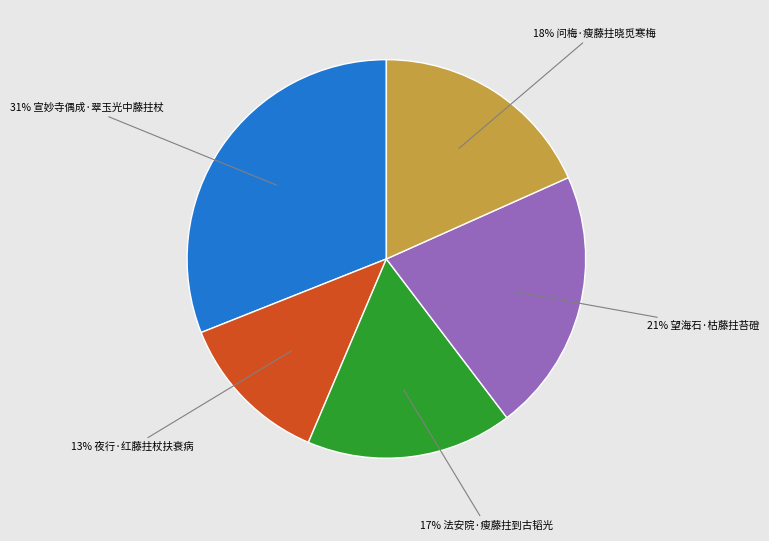

Does any single category account for the majority?

No